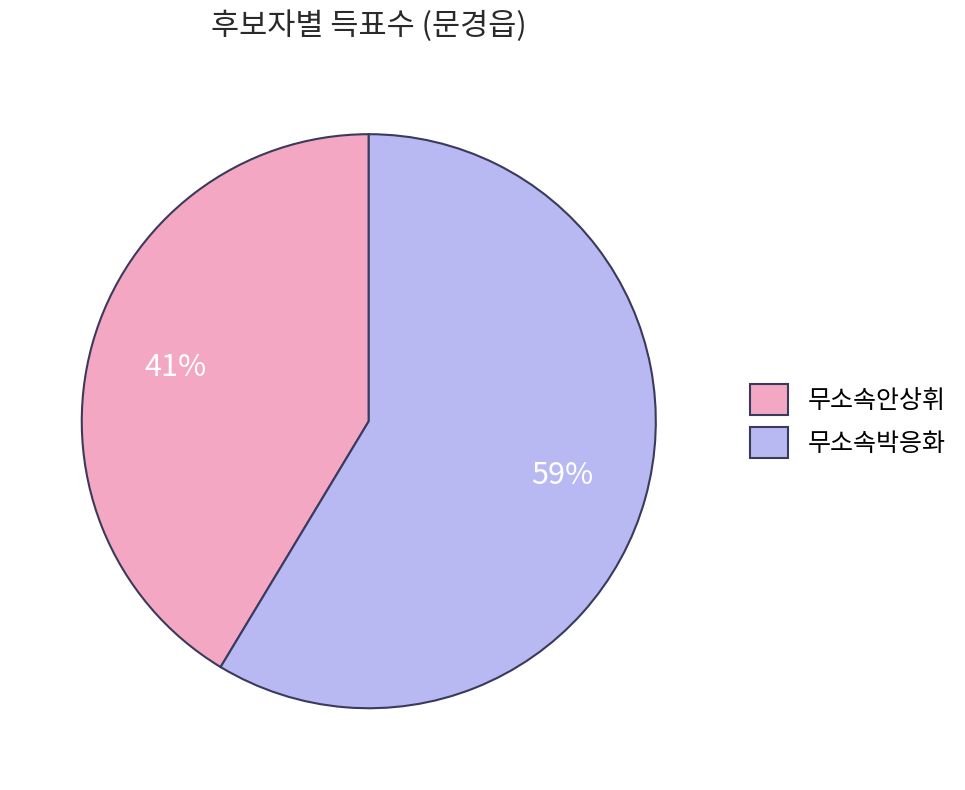

True or false: 무소속안상휘 accounts for 31% of the total.

False